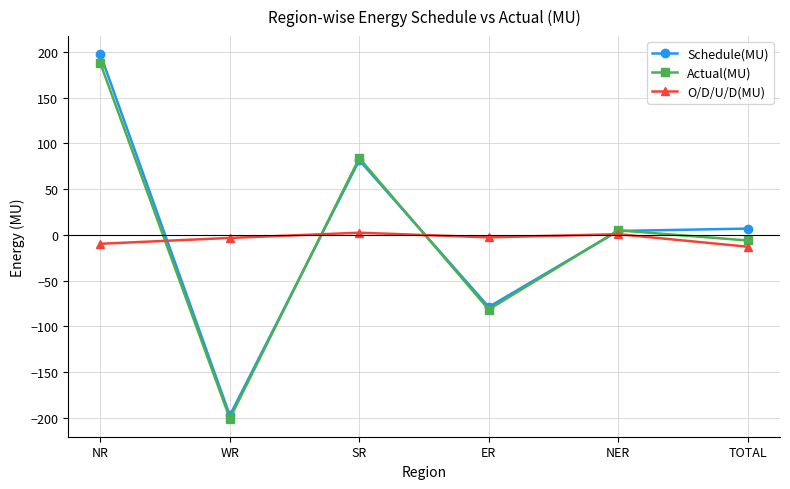

What is the label of the 3rd point from the right?

ER